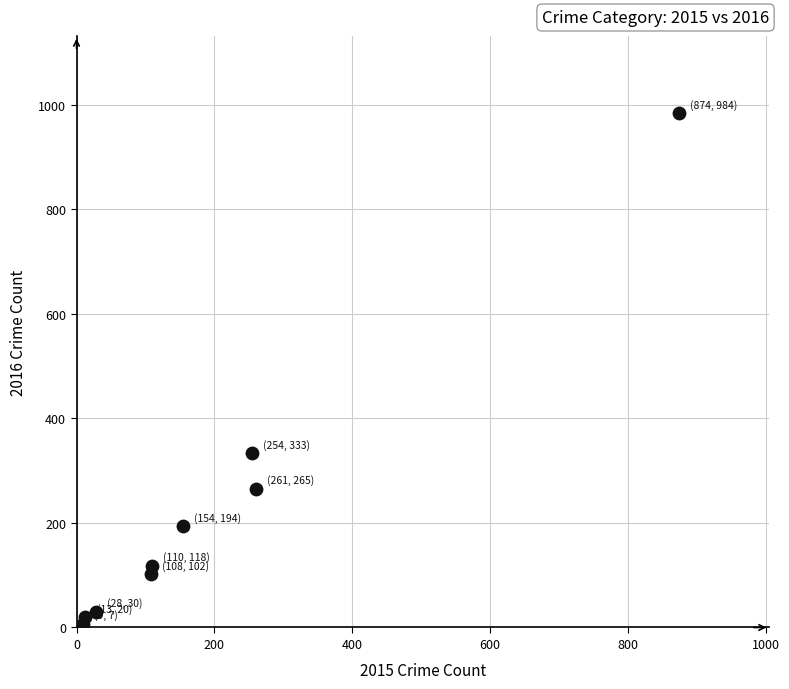

What Y value in the scatter plot is closest to 495?

333